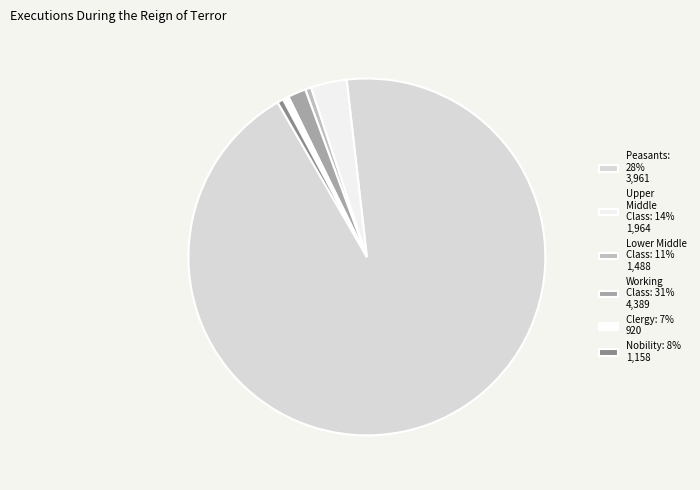

Which slice is the largest?

Peasants: 28% 3,961